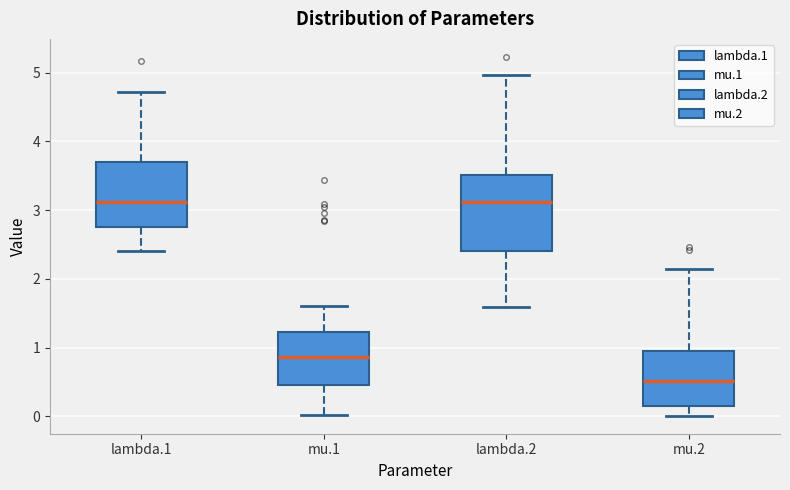

Reading left to right, read every box against the y-axis: the position of its median line, the range the box covers, and the ends of its whiskers. The values are not printed on the chart, so give them approximately, as read against the axis.

lambda.1: median 3.1, box 2.7 to 3.7, whiskers 2.4 to 4.7
mu.1: median 0.9, box 0.5 to 1.2, whiskers 0.0 to 1.6
lambda.2: median 3.1, box 2.4 to 3.5, whiskers 1.6 to 5.0
mu.2: median 0.5, box 0.1 to 1.0, whiskers 0.0 to 2.1